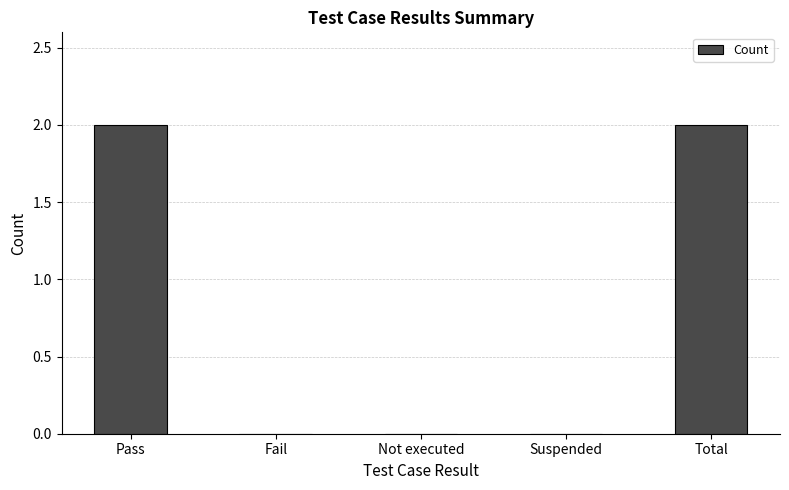

What is the average value?

1